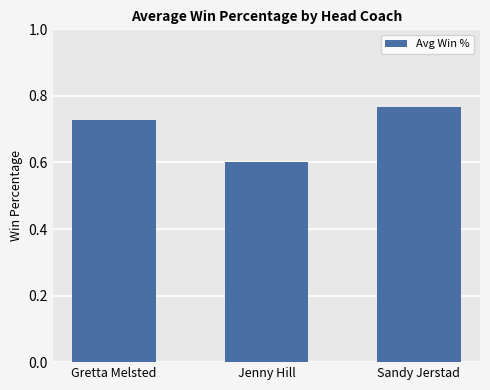

Which label corresponds to the smallest value in the chart?

Jenny Hill